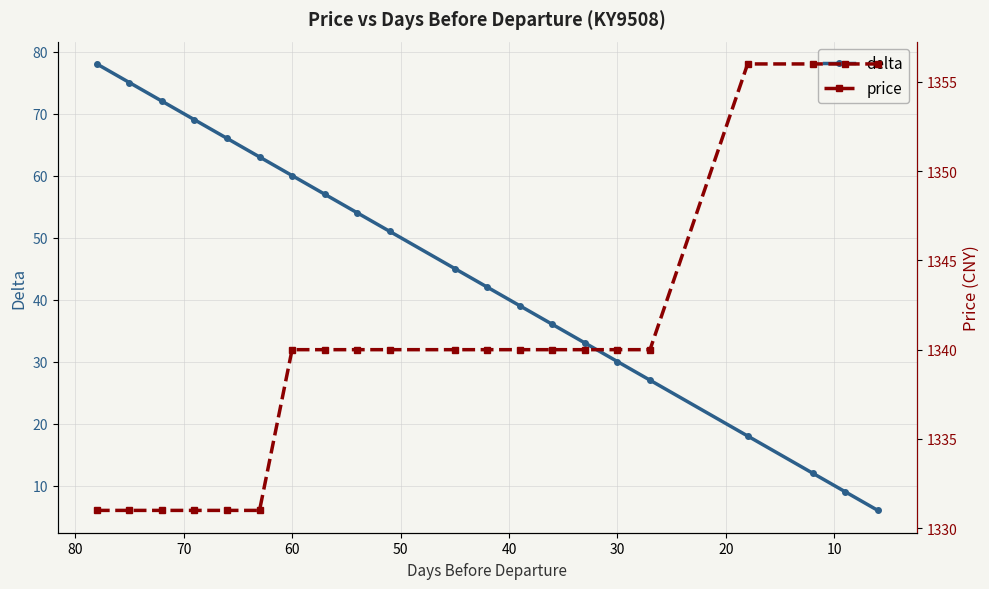

True or false: delta and price intersect in this chart.

False